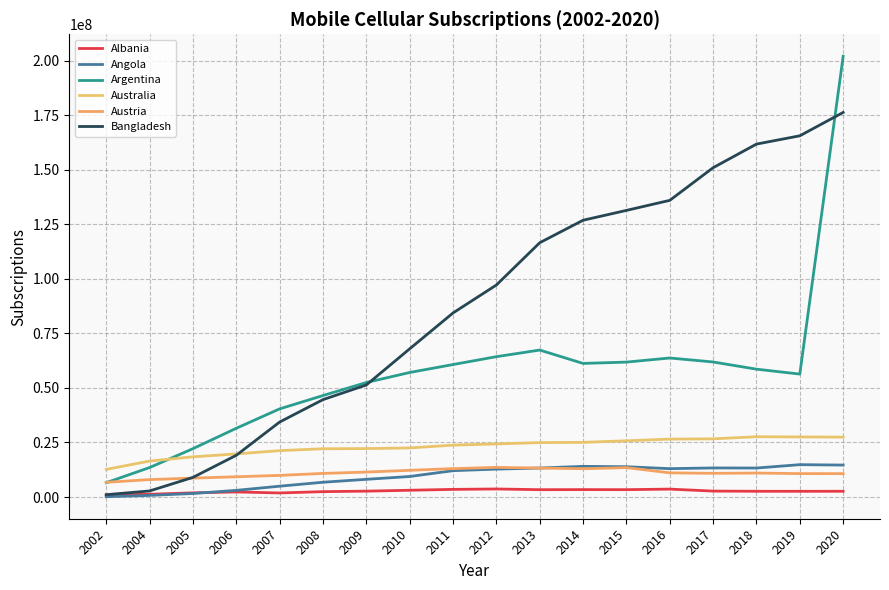

Which label corresponds to the smallest value in the chart?

2002